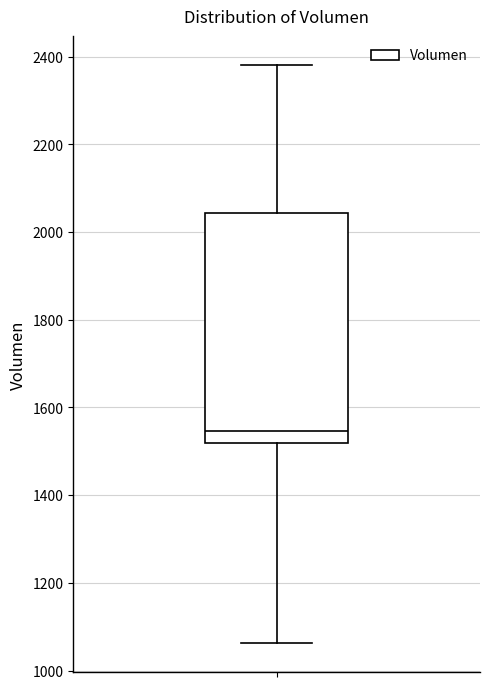

Read this box plot against the y-axis: the position of the median line, the range covered by the box, and the ends of both whiskers. The values are not printed on the chart, so give them approximately, as read against the axis.

median 1540, box 1520 to 2040, whiskers 1060 to 2380